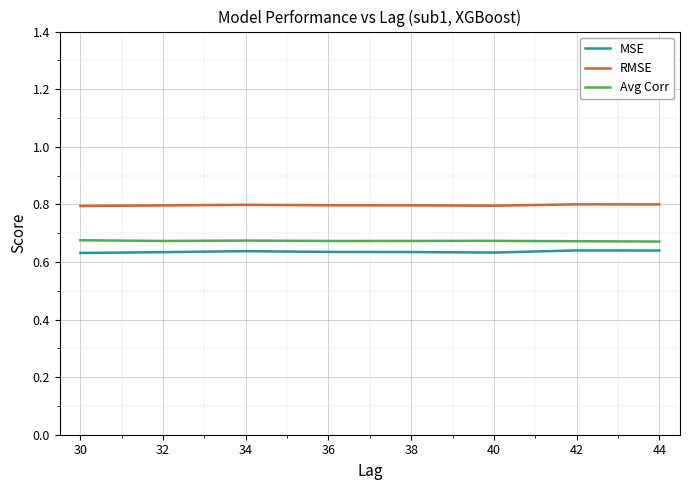

Rank the series by their average value, from lowest to highest.

MSE, Avg Corr, RMSE